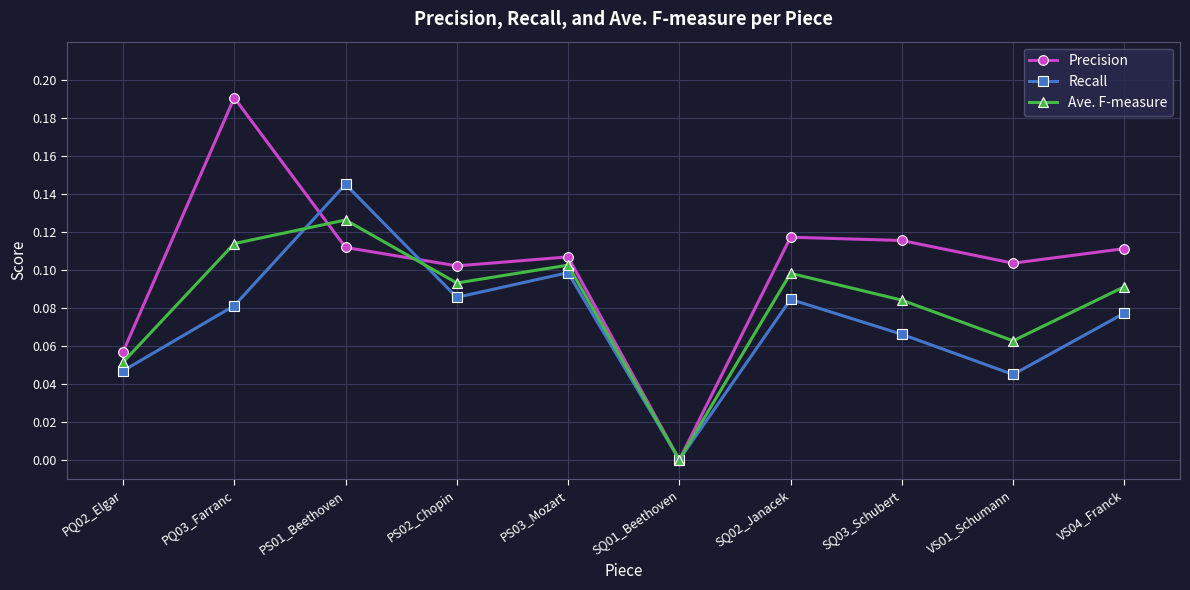

Rank the series by their average value, from highest to lowest.

Precision, Ave. F-measure, Recall